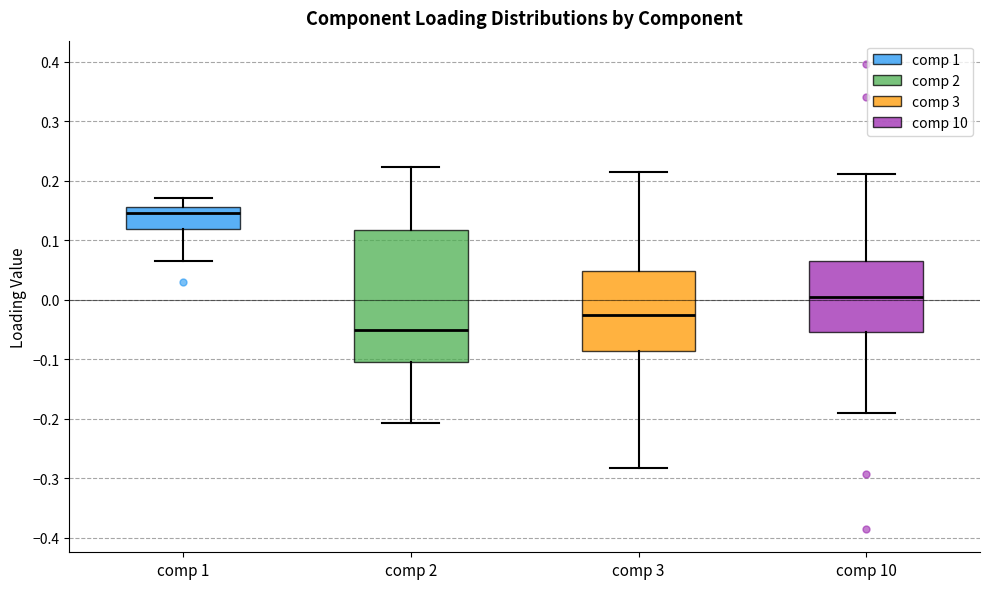

Where is the upper edge of the box for comp 2 on the y-axis? The values are not printed on the chart, so give them approximately, as read against the axis.

0.12